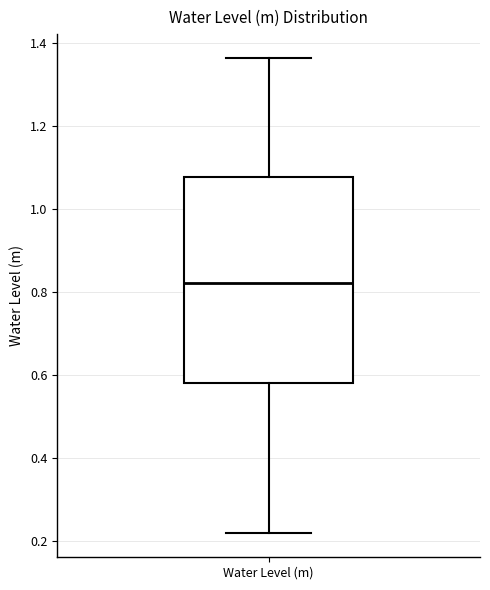

Read this box plot against the y-axis: the position of the median line, the range covered by the box, and the ends of both whiskers. The values are not printed on the chart, so give them approximately, as read against the axis.

median 0.82, box 0.58 to 1.08, whiskers 0.22 to 1.36